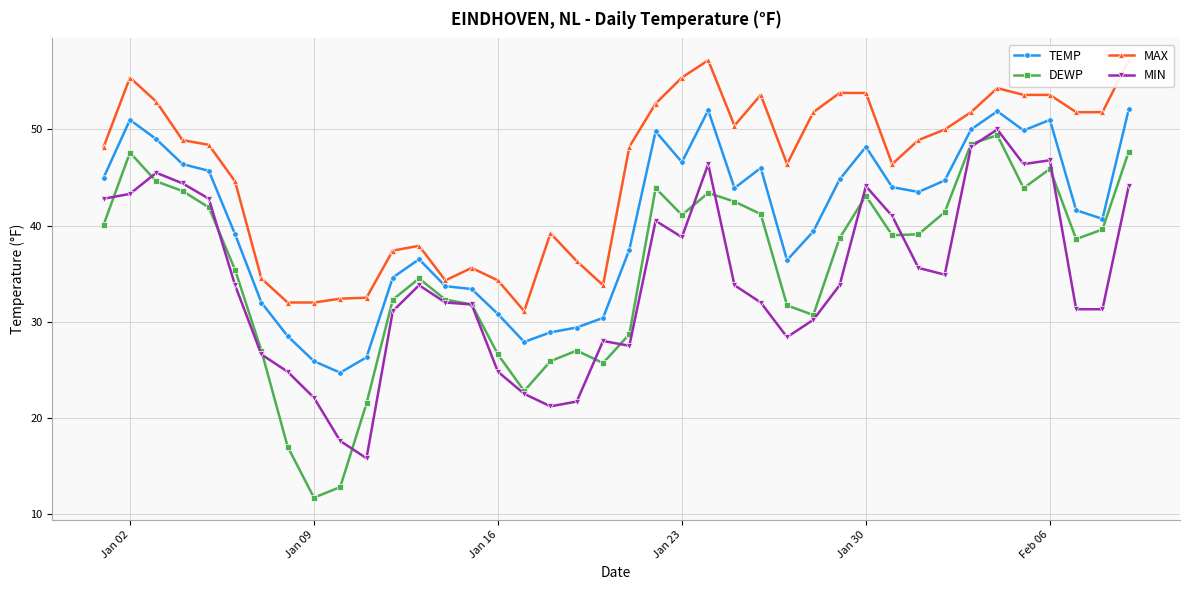

True or false: MIN has a value of 38.8 at Jan 23.

True